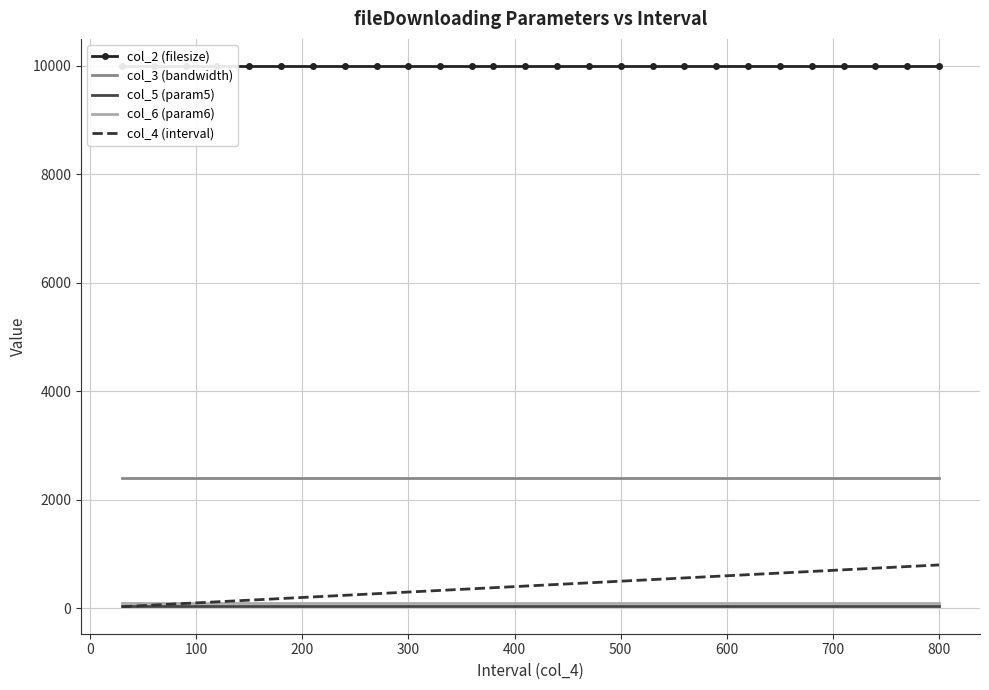

The value of col_3 (bandwidth) at 300 is 2400. True or false?

True